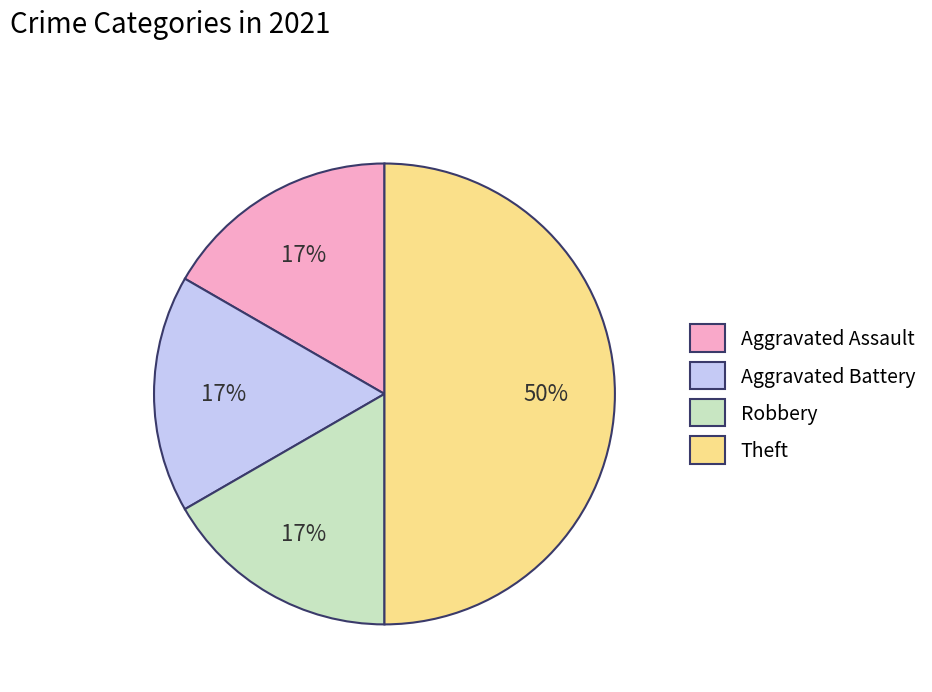

What is the ratio of the value at Aggravated Assault to the value at Theft?

0.3